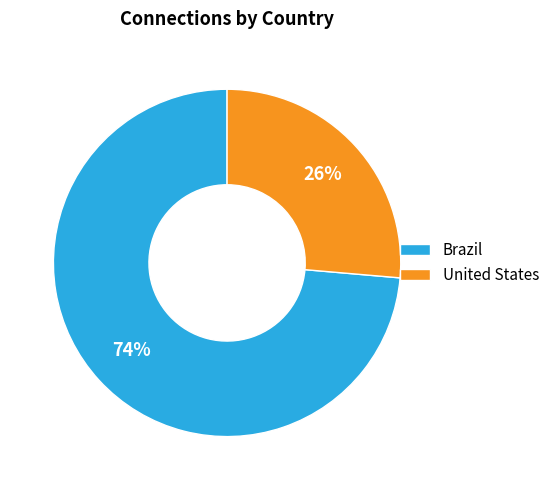

Is there a majority slice in this chart?

Yes